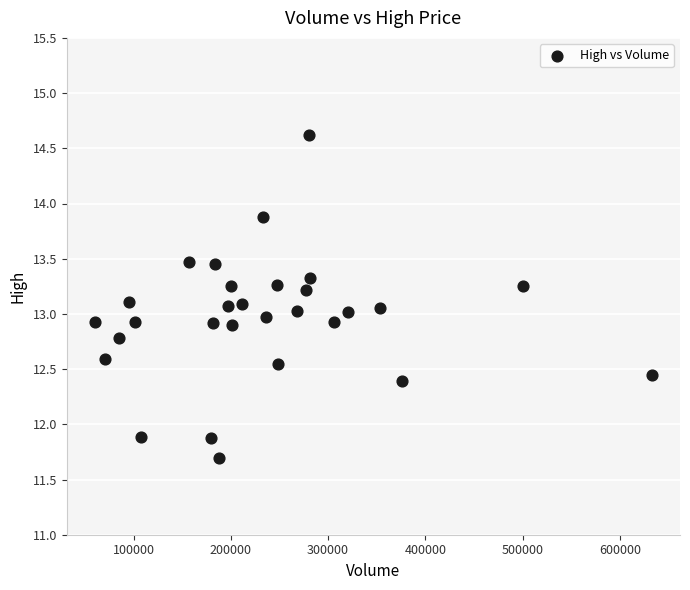

What is the range of X values (max minus min)?

573100.0